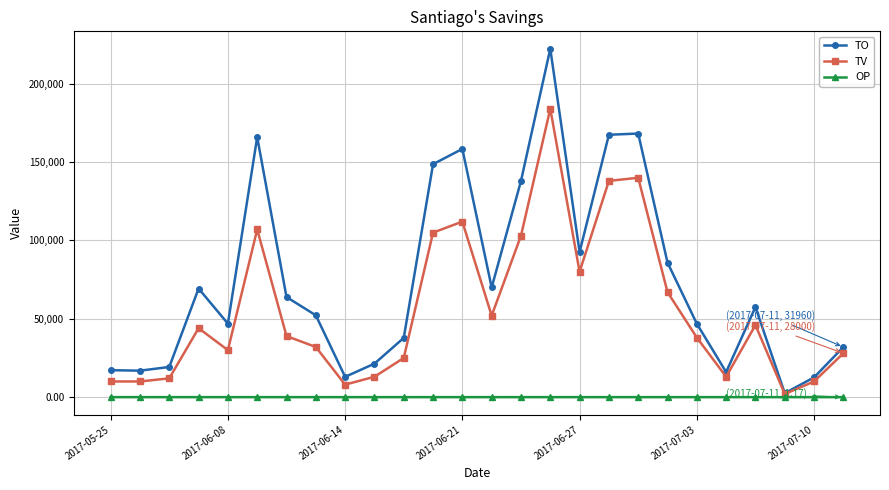

True or false: TV has more than 1 interior local peaks.

True